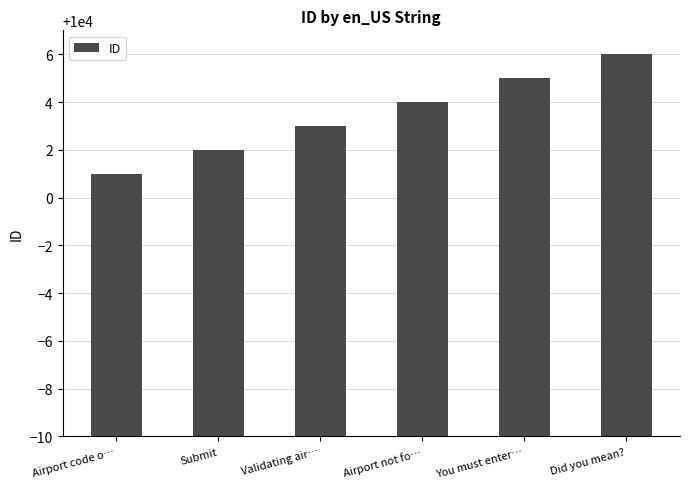

What is the value of the 3rd bar from the left?

10003